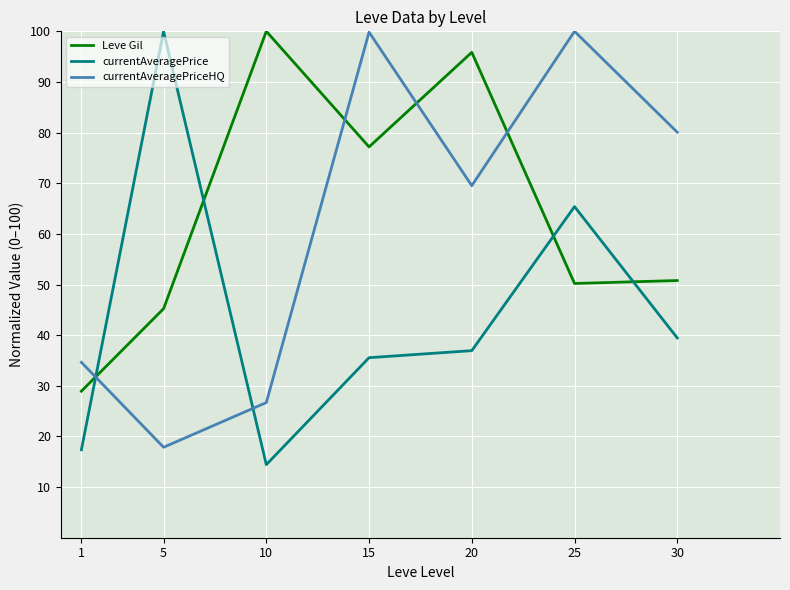

Which series has the widest spread of values?

currentAveragePrice